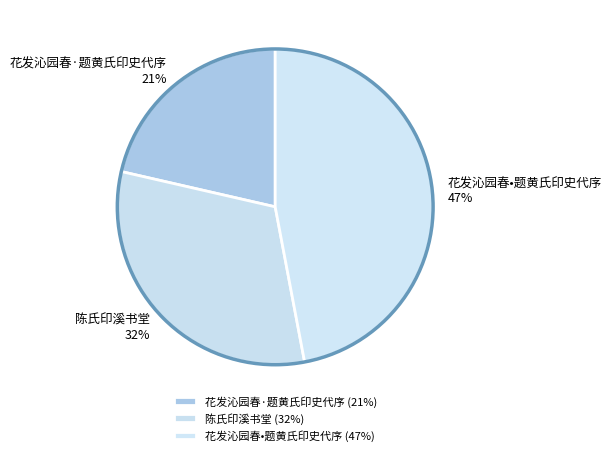

Between 花发沁园春•题黄氏印史代序 and 花发沁园春·题黄氏印史代序, which is larger?

花发沁园春•题黄氏印史代序